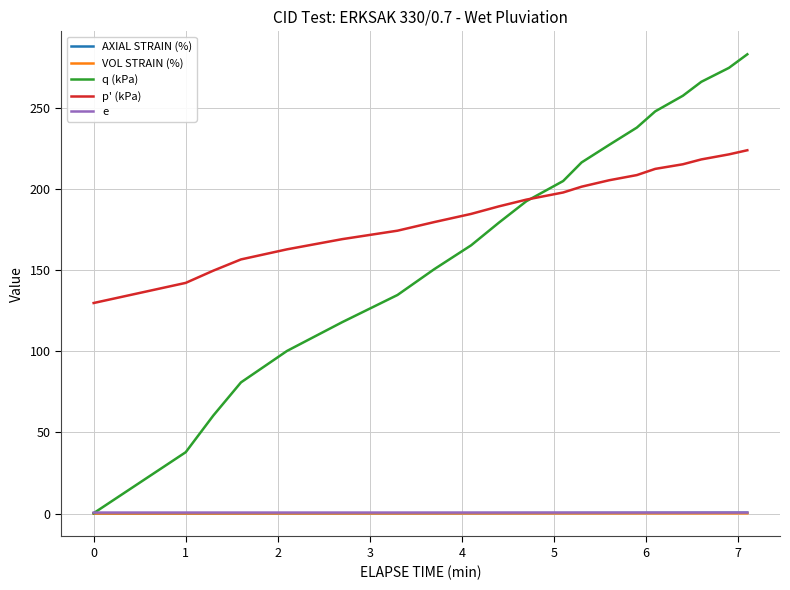

What is the highest value of the p' (kPa) series?

224.1